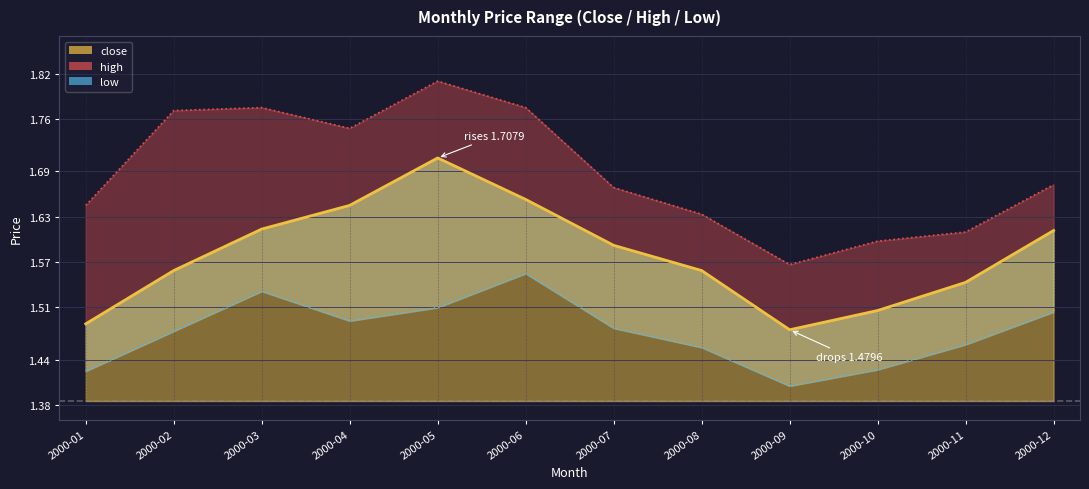

What is the difference between the second highest and minimum values in the low series?

0.1